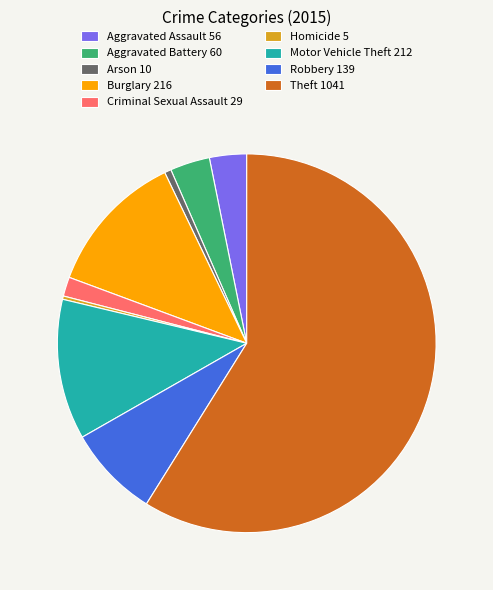

What is the majority slice?

Theft